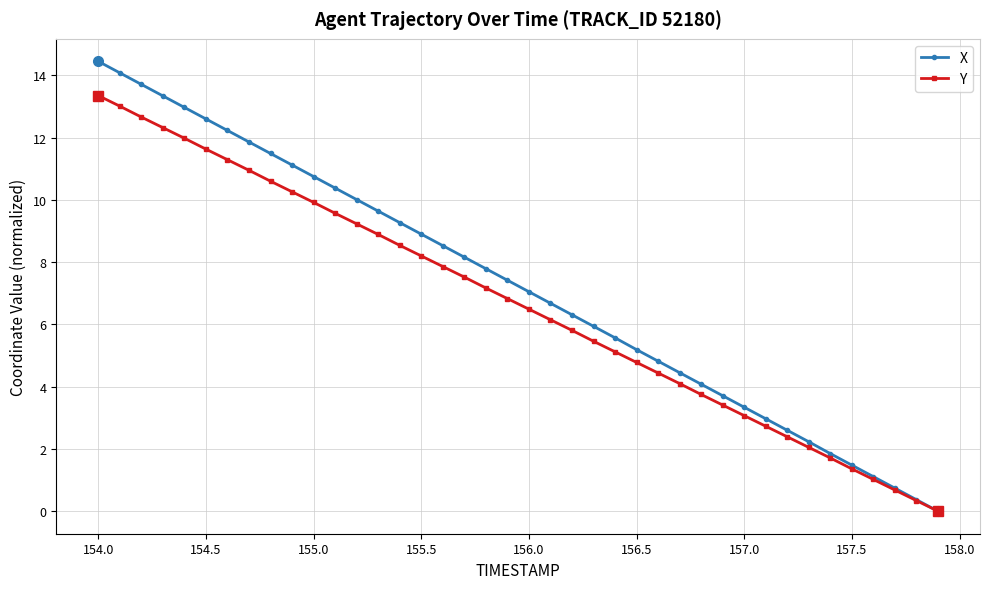

Rank the series by their maximum value, from lowest to highest.

Y, X